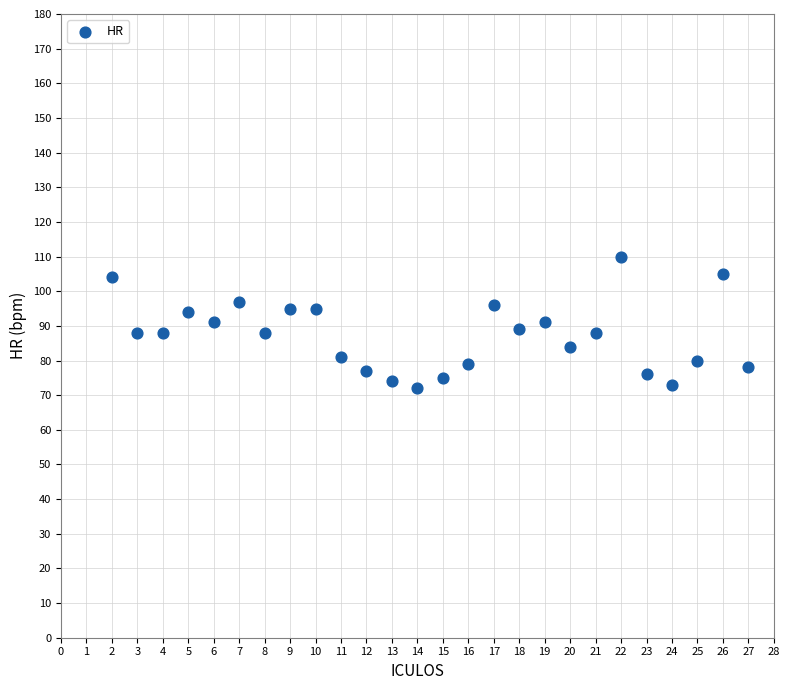

What is the range of Y values (max minus min)?

38